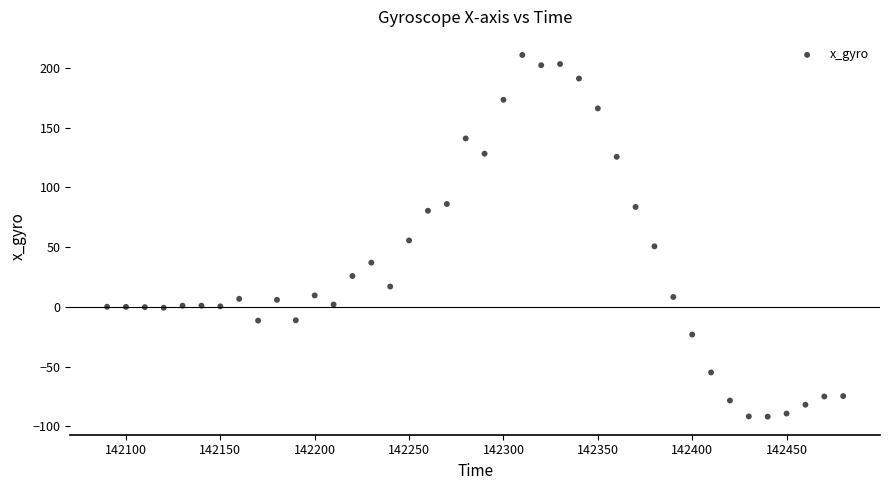

What is the range of Y values (max minus min)?

302.6